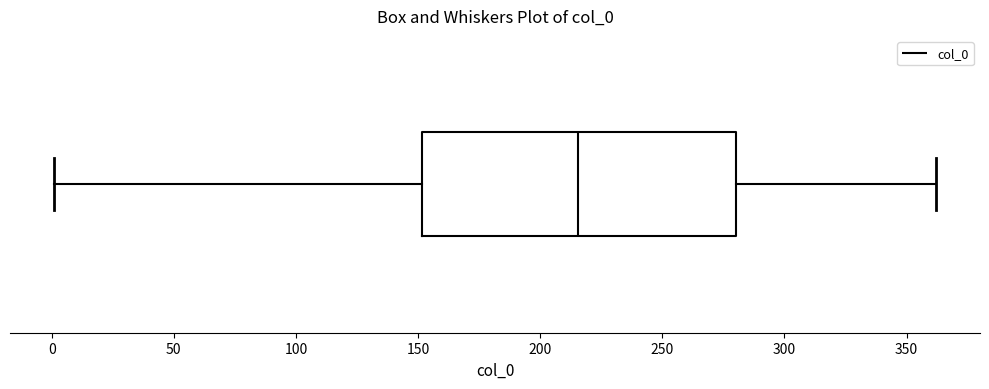

Transcribe this box plot: give where the median line is, the range the box spans, and where the two whiskers end, as read against the x-axis. The values are not printed on the chart, so give them approximately, as read against the axis.

median 215, box 150 to 280, whiskers 0 to 360